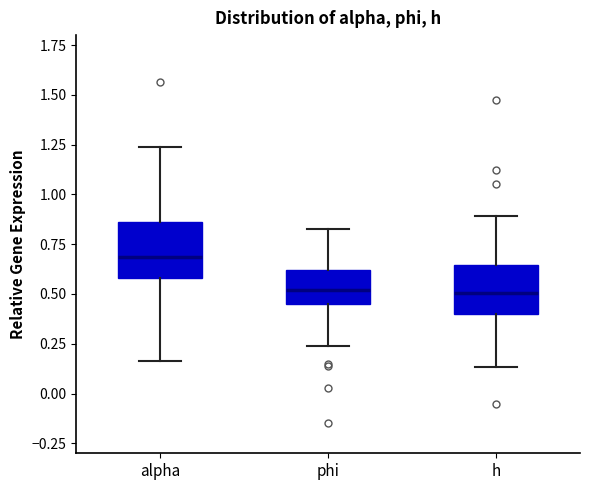

Reading left to right, read every box against the y-axis: the position of its median line, the range the box covers, and the ends of its whiskers. The values are not printed on the chart, so give them approximately, as read against the axis.

alpha: median 0.70, box 0.60 to 0.85, whiskers 0.15 to 1.25
phi: median 0.50, box 0.45 to 0.60, whiskers 0.25 to 0.85
h: median 0.50, box 0.40 to 0.65, whiskers 0.15 to 0.90